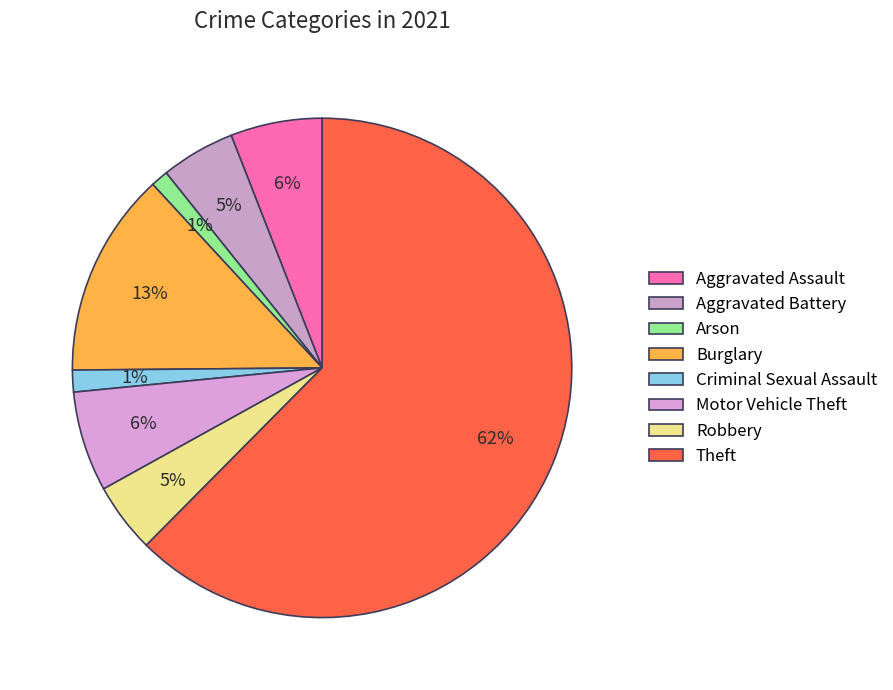

What percentage is the Burglary slice, to the nearest percent?

13%